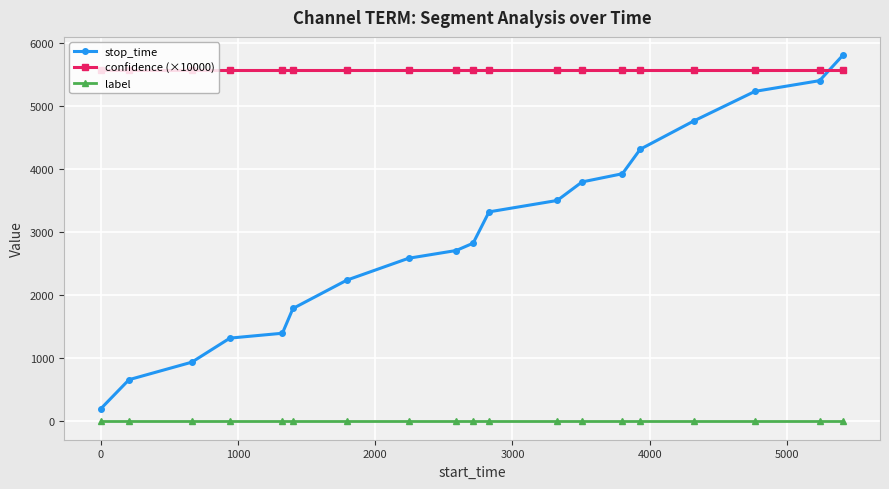

What is the maximum value for confidence (×10000)?

5582.0